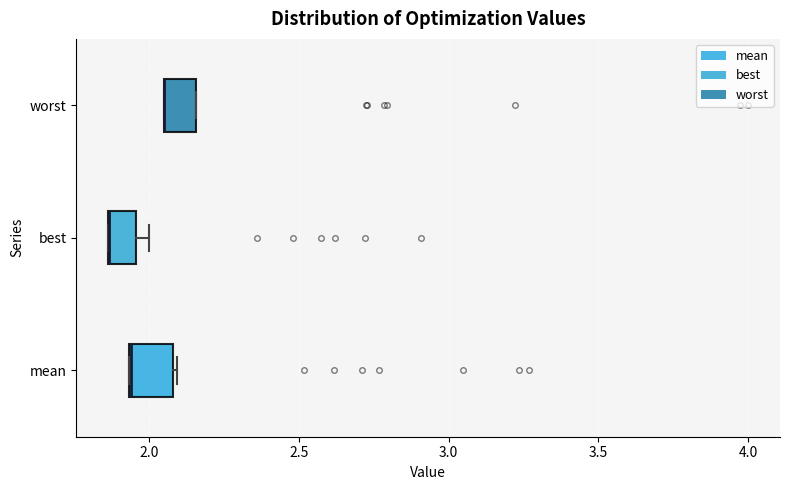

Where is the left edge of the box for best on the x-axis? The values are not printed on the chart, so give them approximately, as read against the axis.

1.85